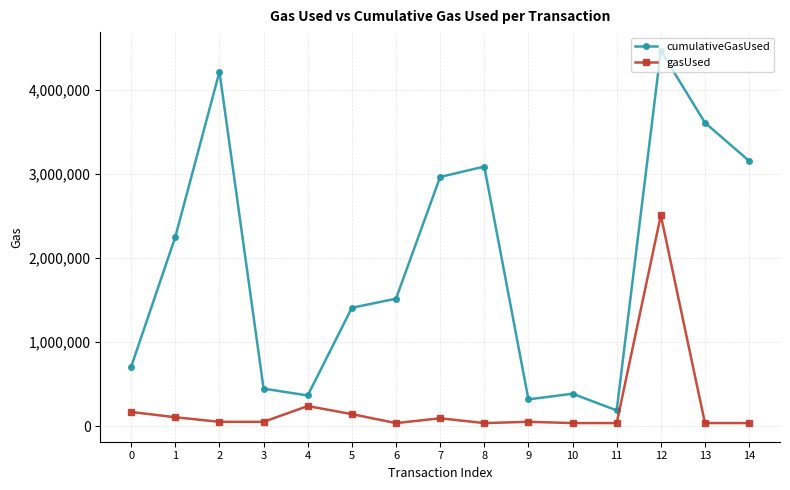

List the series in order of their overall mean, lowest first.

gasUsed, cumulativeGasUsed